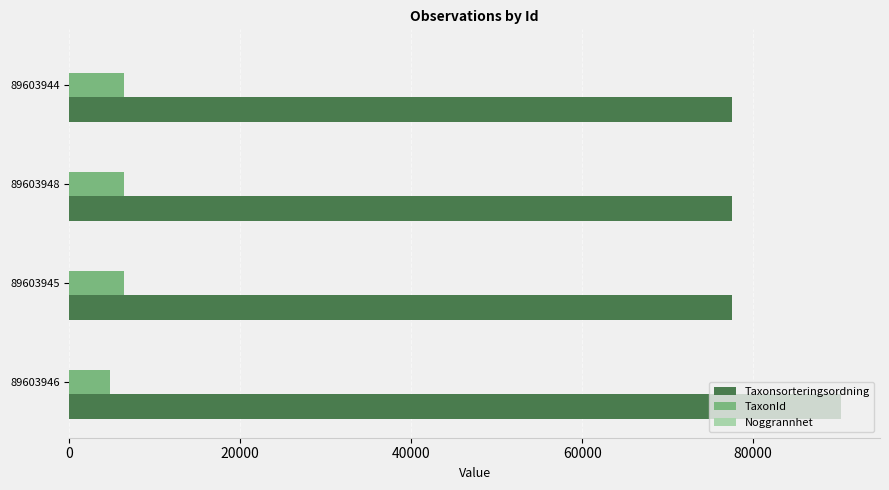

At which category is the sum across all series the highest?

89603946